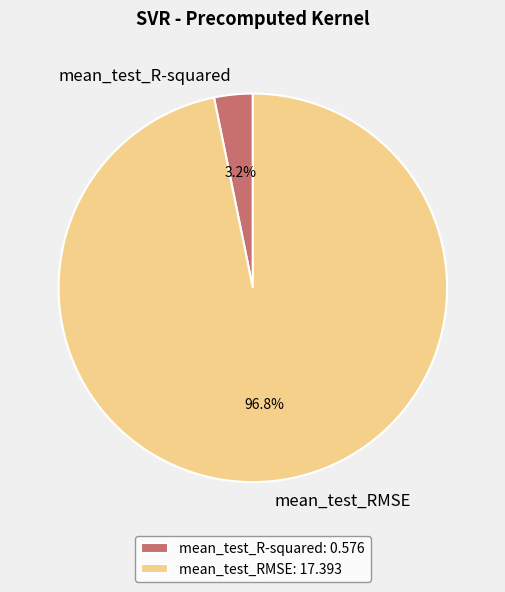

Rank the categories by value from lowest to highest.

mean_test_R-squared, mean_test_RMSE